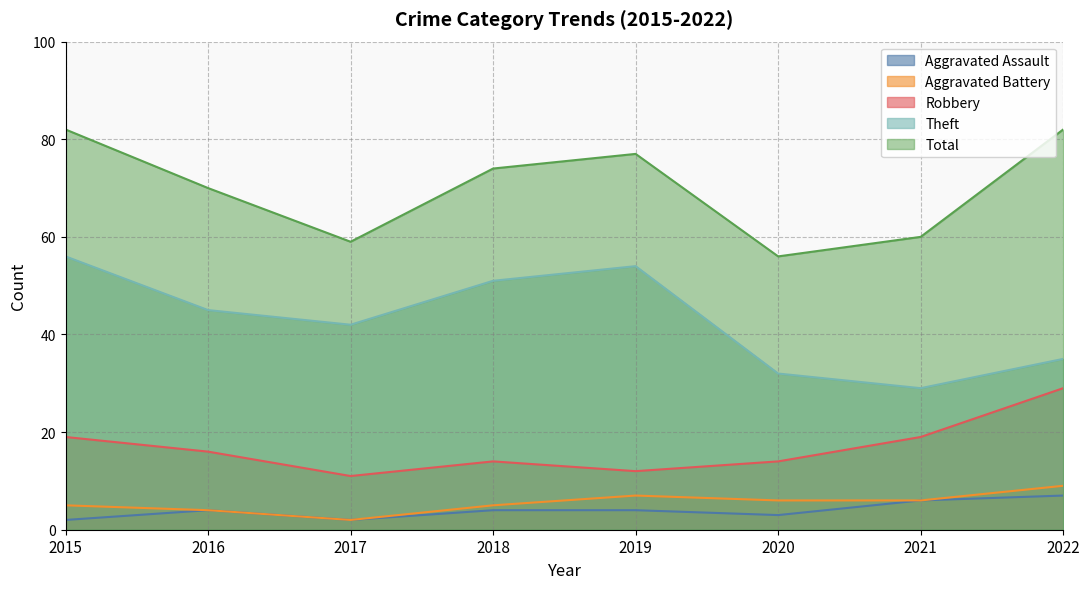

Reading right to left, transcribe all the data shown in this chart.

Aggravated Assault: 2022=7	2021=6	2020=3	2019=4	2018=4	2017=2	2016=4	2015=2
Aggravated Battery: 2022=9	2021=6	2020=6	2019=7	2018=5	2017=2	2016=4	2015=5
Robbery: 2022=29	2021=19	2020=14	2019=12	2018=14	2017=11	2016=16	2015=19
Theft: 2022=35	2021=29	2020=32	2019=54	2018=51	2017=42	2016=45	2015=56
Total: 2022=82	2021=60	2020=56	2019=77	2018=74	2017=59	2016=70	2015=82